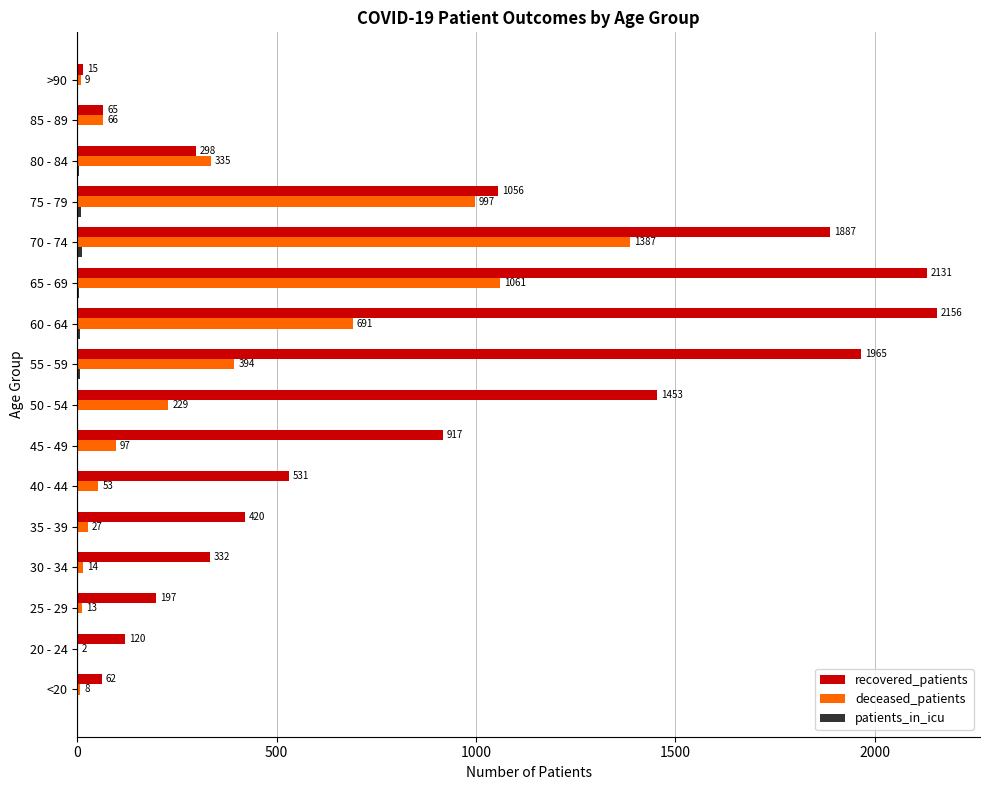

What is the total value across all series at 75 - 79?

2062